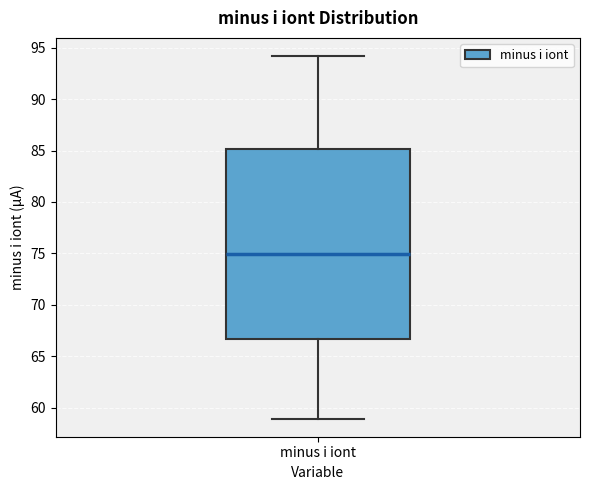

Where is the lower edge of the box for minus i iont on the y-axis? The values are not printed on the chart, so give them approximately, as read against the axis.

66.5